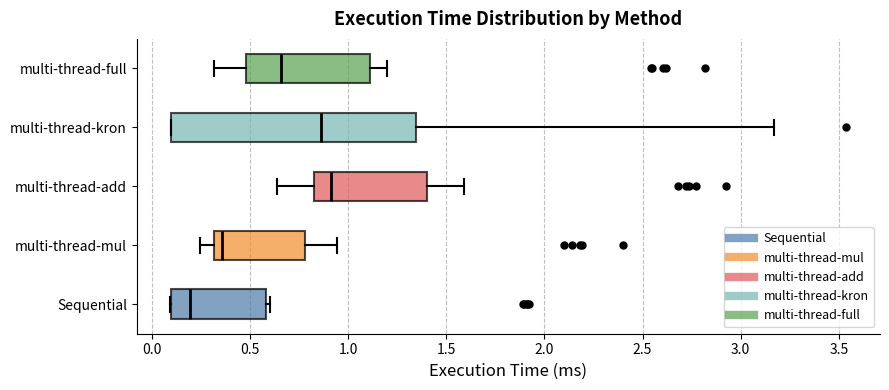

Reading bottom to top, transcribe this box plot: for each box, give where its median line is, the range the box spans, and where its two whiskers end, as read against the x-axis. The values are not printed on the chart, so give them approximately, as read against the axis.

Sequential: median 0.20, box 0.10 to 0.60, whiskers 0.10 to 0.60 (just right of the box's right edge)
multi-thread-mul: median 0.35, box 0.30 to 0.80, whiskers 0.25 to 0.95
multi-thread-add: median 0.90, box 0.80 to 1.40, whiskers 0.65 to 1.60
multi-thread-kron: median 0.85, box 0.10 to 1.35, whiskers 0.10 to 3.15
multi-thread-full: median 0.65, box 0.50 to 1.10, whiskers 0.30 to 1.20